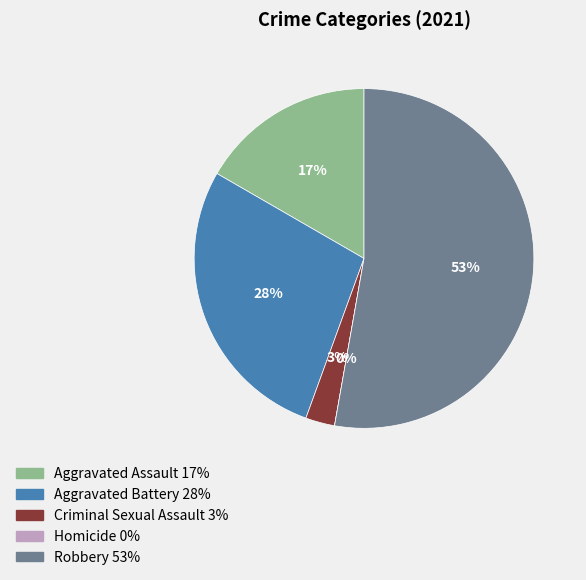

Which slice is the smallest?

Homicide